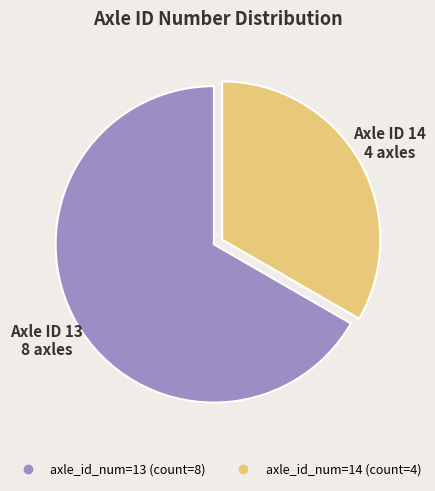

Is there any slice that represents more than half of the pie?

Yes